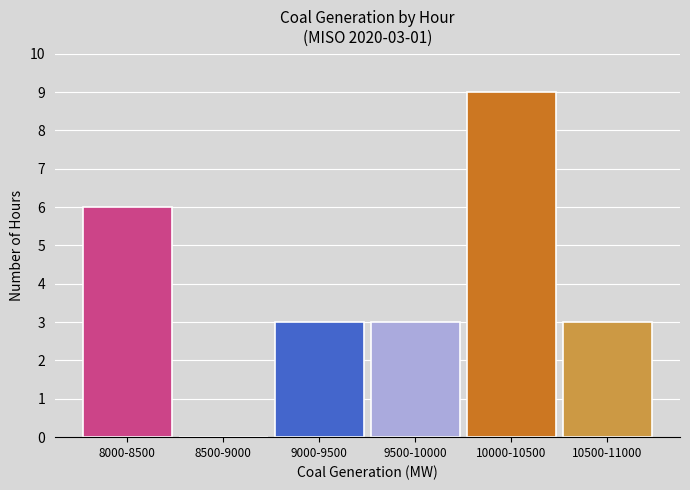

Reading left to right, extract all data points from this chart.

8000-8500=6	8500-9000=0	9000-9500=3	9500-10000=3	10000-10500=9	10500-11000=3